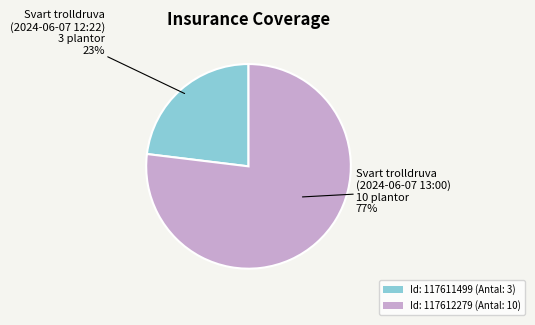

To the nearest percent, what is the difference between the largest and smallest slice percentages?

54%